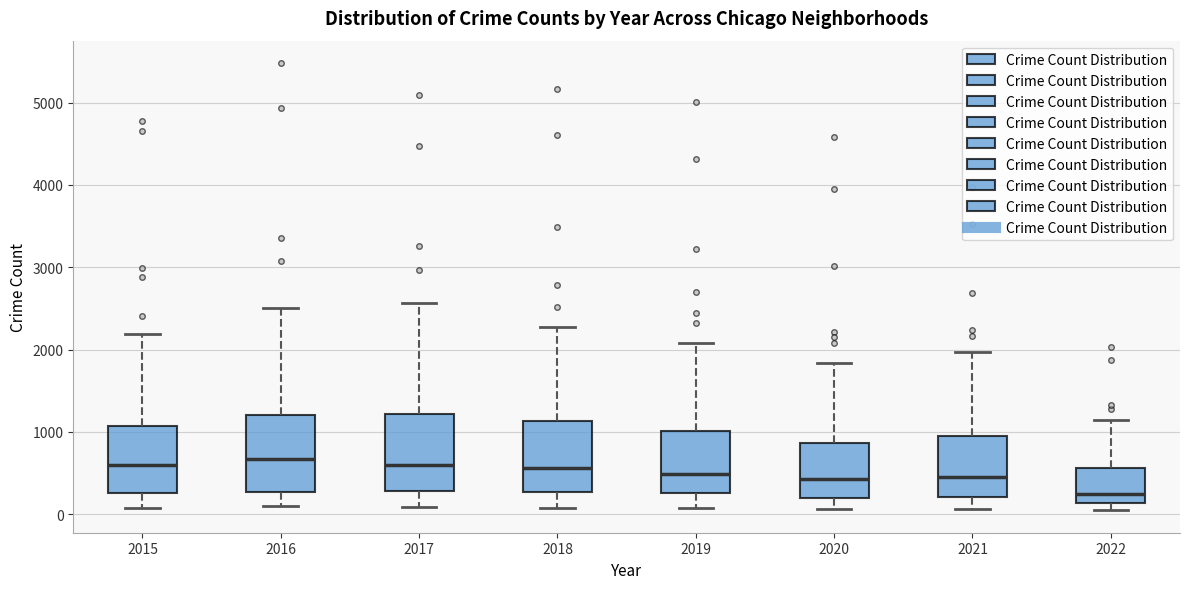

Reading left to right, transcribe this box plot: for each box, give where its median line is, the range the box spans, and where its two whiskers end, as read against the y-axis. The values are not printed on the chart, so give them approximately, as read against the axis.

2015: median 600, box 300 to 1100, whiskers 100 to 2200
2016: median 700, box 300 to 1200, whiskers 100 to 2500
2017: median 600, box 300 to 1200, whiskers 100 to 2600
2018: median 600, box 300 to 1100, whiskers 100 to 2300
2019: median 500, box 300 to 1000, whiskers 100 to 2100
2020: median 400, box 200 to 900, whiskers 100 to 1800
2021: median 500, box 200 to 1000, whiskers 100 to 2000
2022: median 300, box 100 to 600, whiskers 0 to 1100